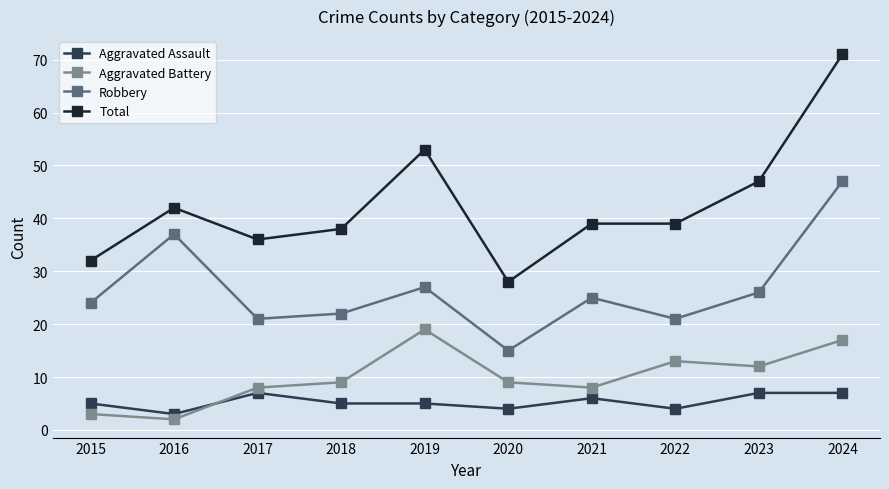

What is the sum of the Total values at 2022 and 2016?

81